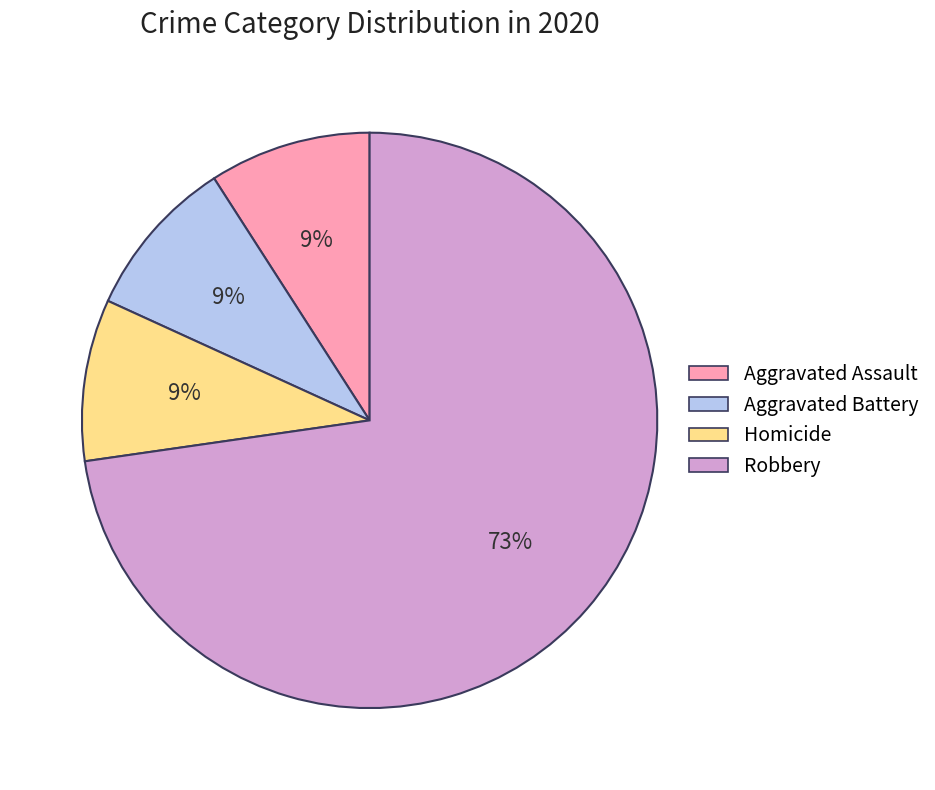

To the nearest percent, what is the average slice percentage?

25%